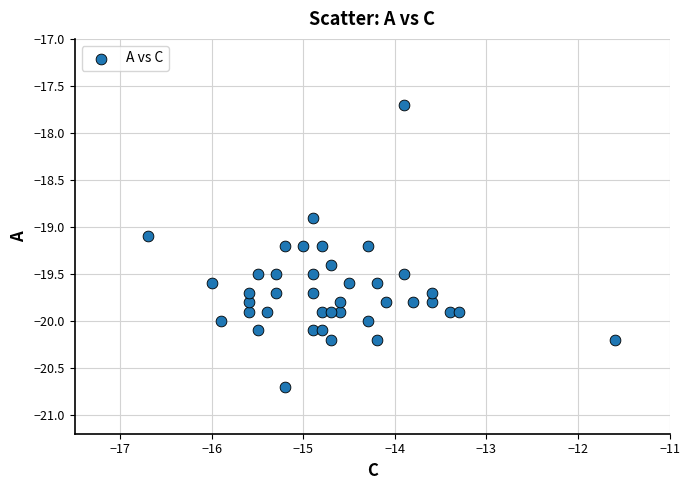

What is the range of X values (max minus min)?

5.1